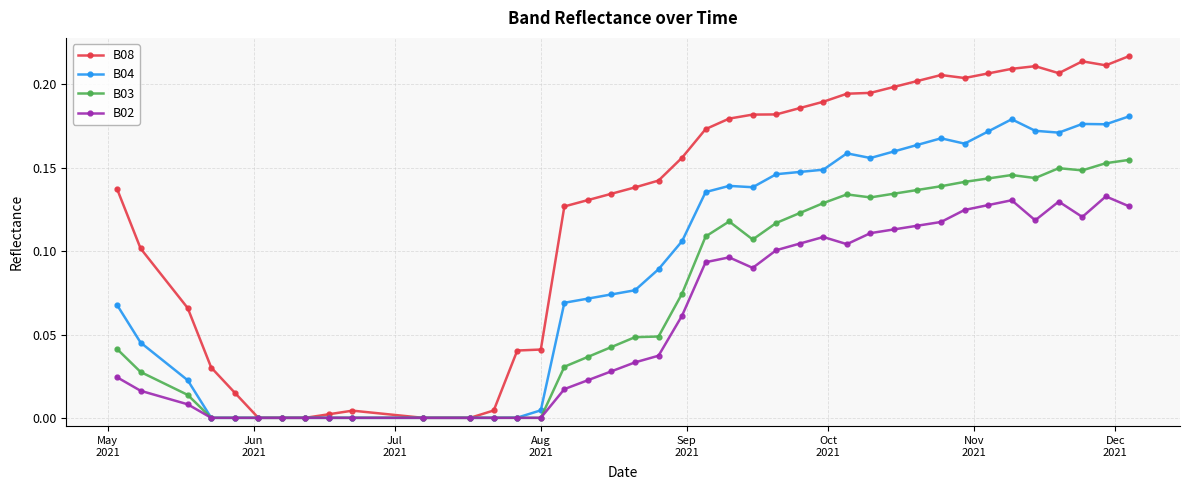

List the series in order of their overall mean, highest first.

B08, B04, B03, B02